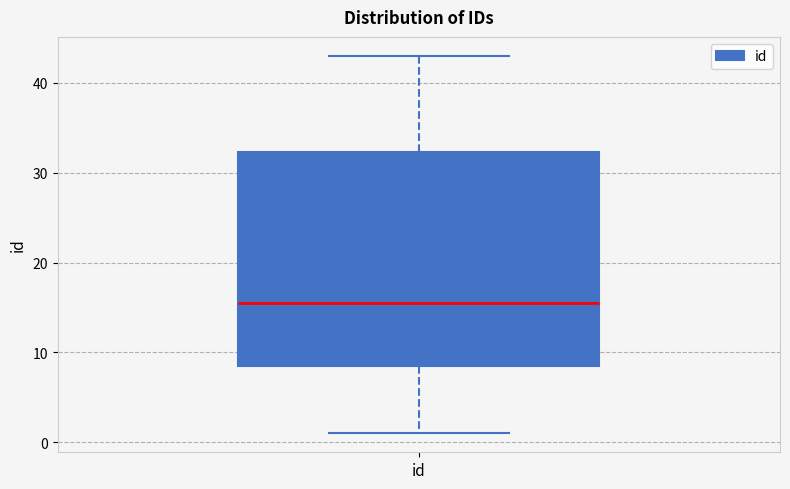

Read this box plot against the y-axis: the position of the median line, the range covered by the box, and the ends of both whiskers. The values are not printed on the chart, so give them approximately, as read against the axis.

median 16, box 9 to 32, whiskers 1 to 43